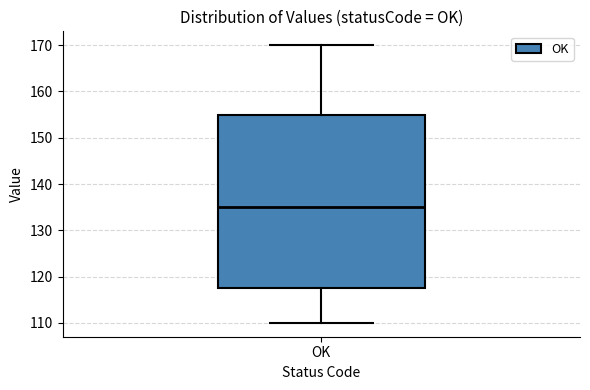

Read this box plot against the y-axis: the position of the median line, the range covered by the box, and the ends of both whiskers. The values are not printed on the chart, so give them approximately, as read against the axis.

median 135, box 118 to 155, whiskers 110 to 170